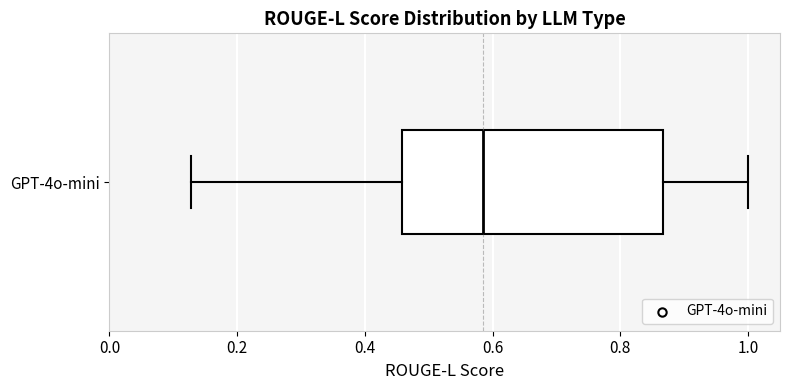

Read this box plot against the x-axis: the position of the median line, the range covered by the box, and the ends of both whiskers. The values are not printed on the chart, so give them approximately, as read against the axis.

median 0.58, box 0.46 to 0.86, whiskers 0.12 to 1.00